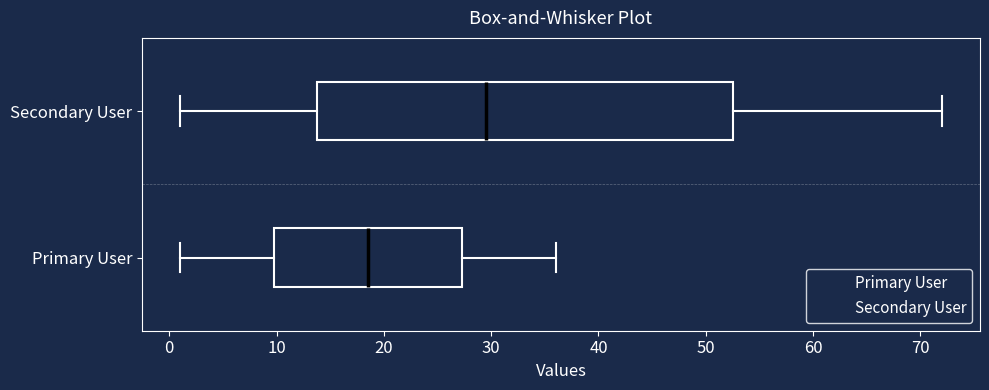

Reading bottom to top, transcribe this box plot: for each box, give where its median line is, the range the box spans, and where its two whiskers end, as read against the x-axis. The values are not printed on the chart, so give them approximately, as read against the axis.

Primary User: median 19, box 10 to 27, whiskers 1 to 36
Secondary User: median 30, box 14 to 53, whiskers 1 to 72